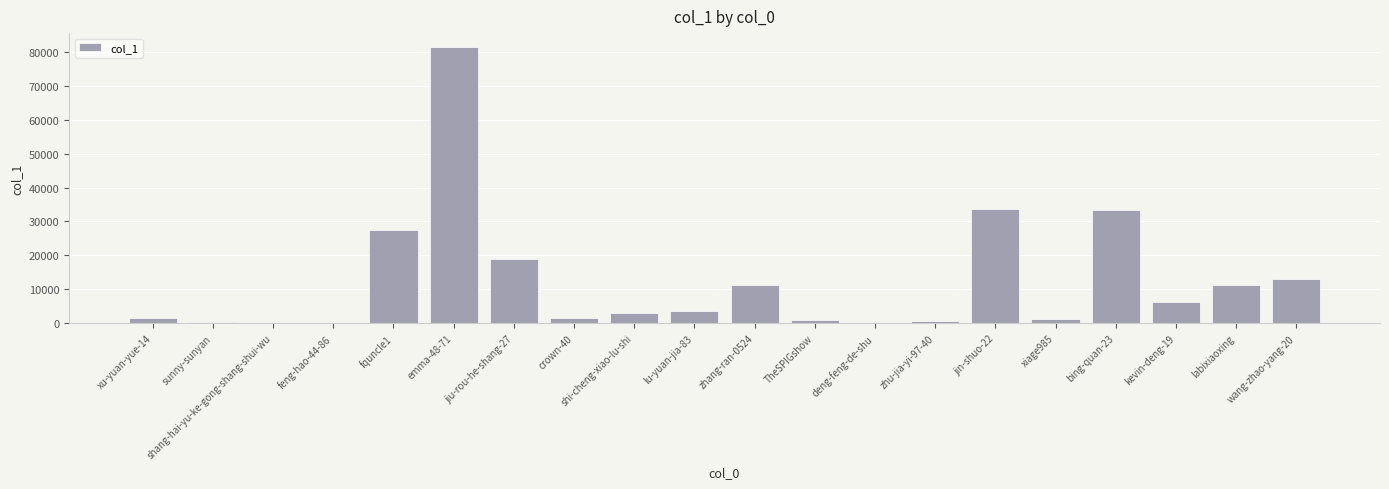

What is the sum of all values?

250708